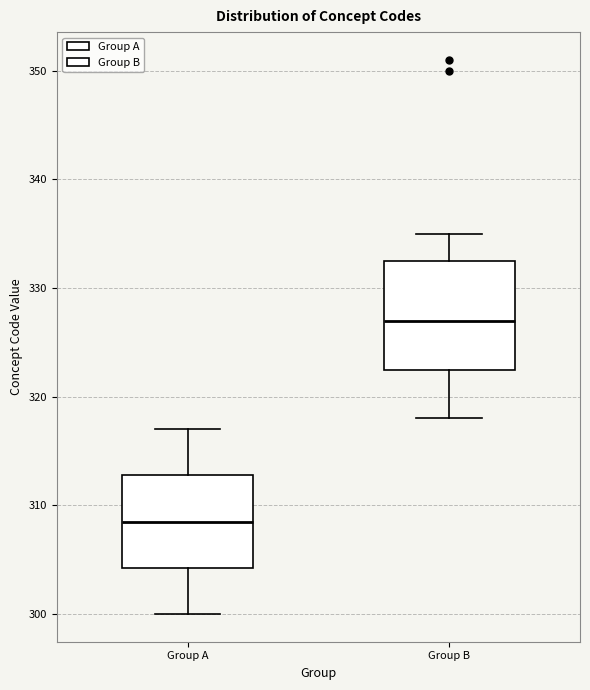

Reading left to right, transcribe this box plot: for each box, give where its median line is, the range the box spans, and where its two whiskers end, as read against the y-axis. The values are not printed on the chart, so give them approximately, as read against the axis.

Group A: median 309, box 304 to 313, whiskers 300 to 317
Group B: median 327, box 323 to 333, whiskers 318 to 335